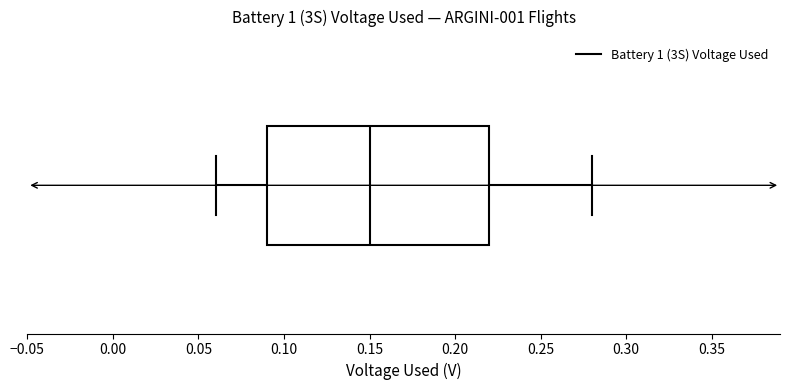

Where does the left whisker of the box end on the x-axis? The values are not printed on the chart, so give them approximately, as read against the axis.

0.06